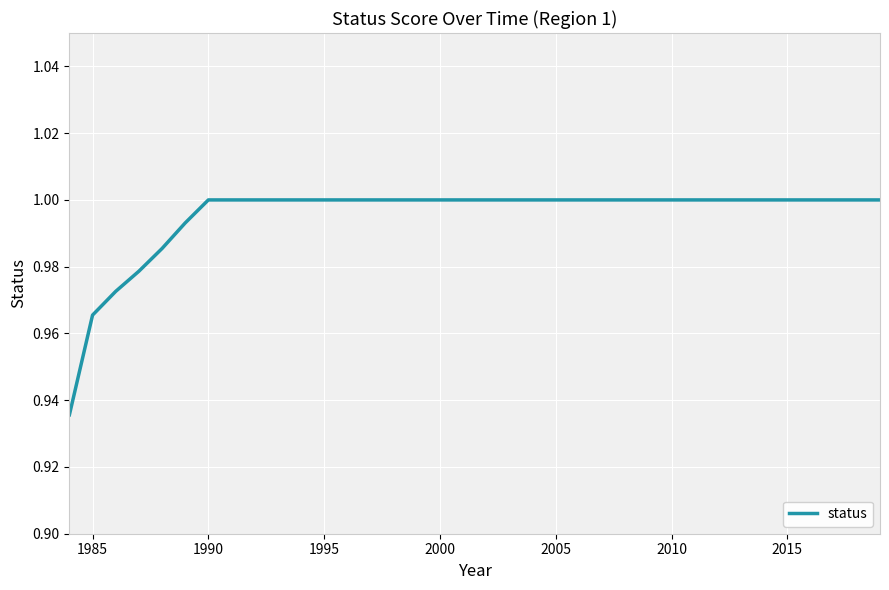

What is the smallest value displayed?

0.9